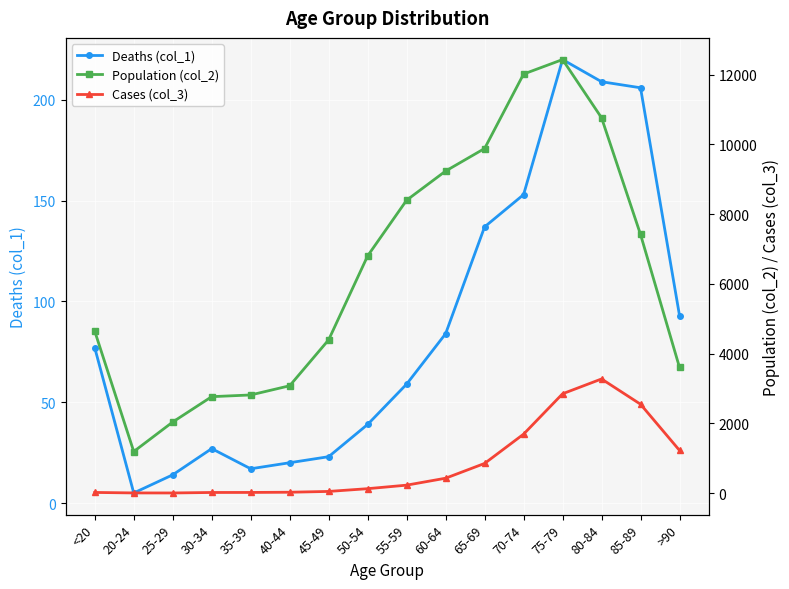

What is the approximate value of Deaths (col_1) at 85-89?

206